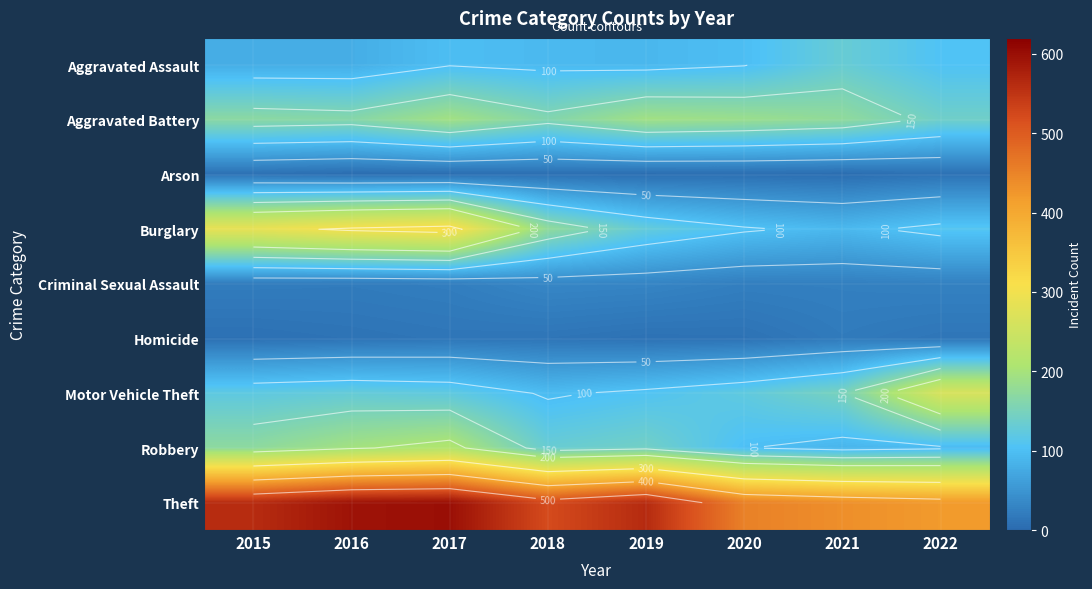

How many values in the Theft series are below 561?

4